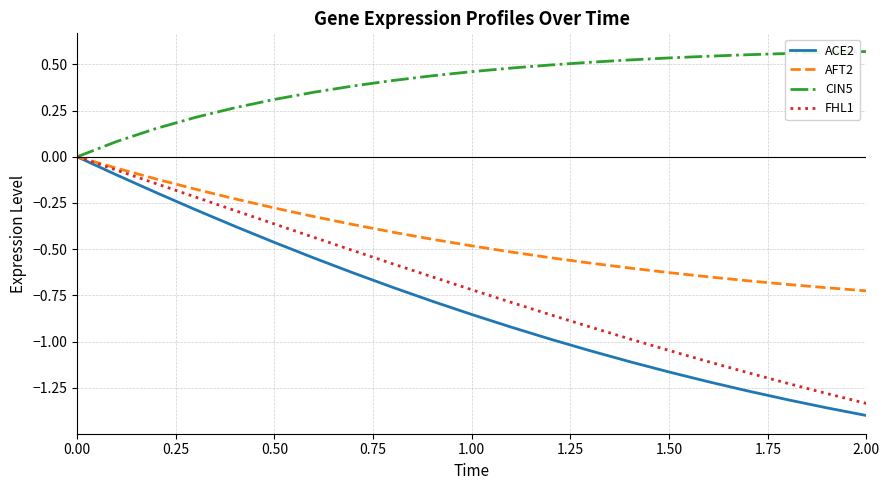

What are all the series names shown in the legend?

ACE2, AFT2, CIN5, FHL1